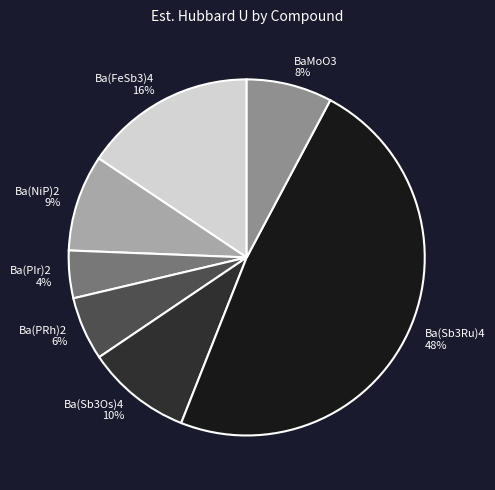

How many slices are in this pie chart?

7